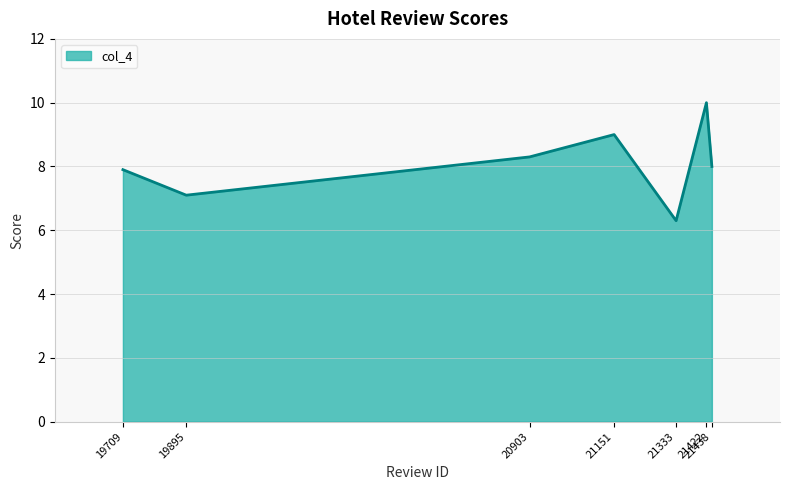

The chart shows a value of 1.5 at 21333. True or false?

False